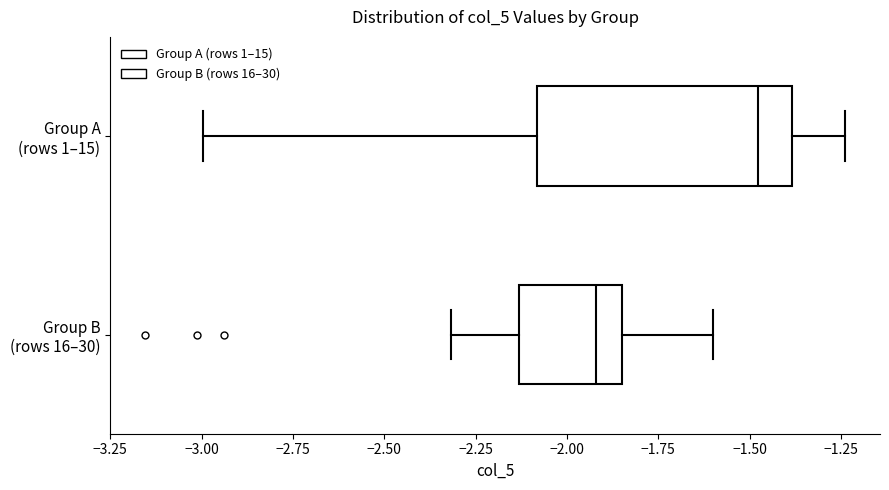

Which box is the widest, from its left edge to its right edge?

Group A (rows 1–15)